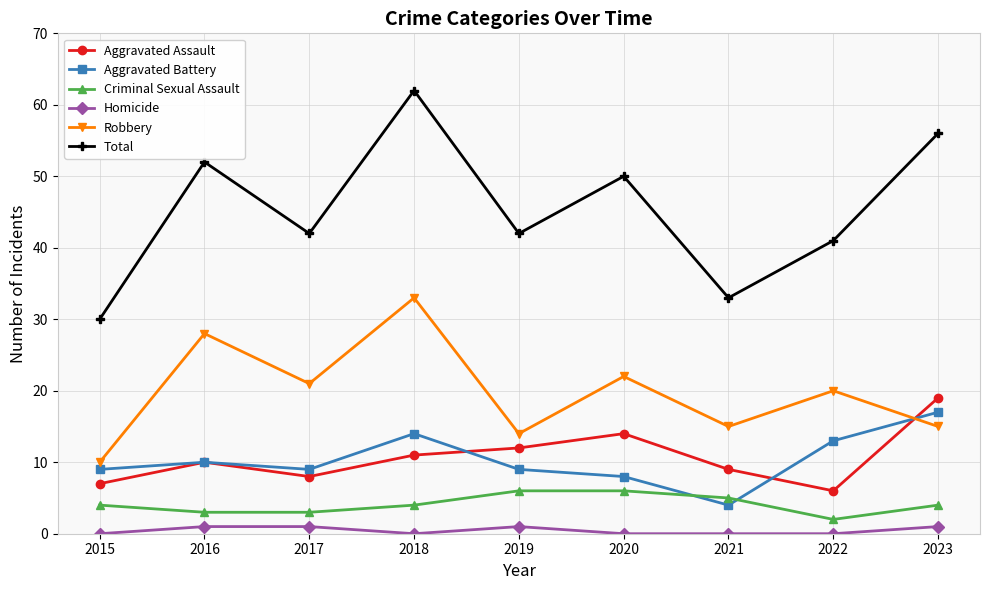

What value does the Robbery series have at 2018?

33